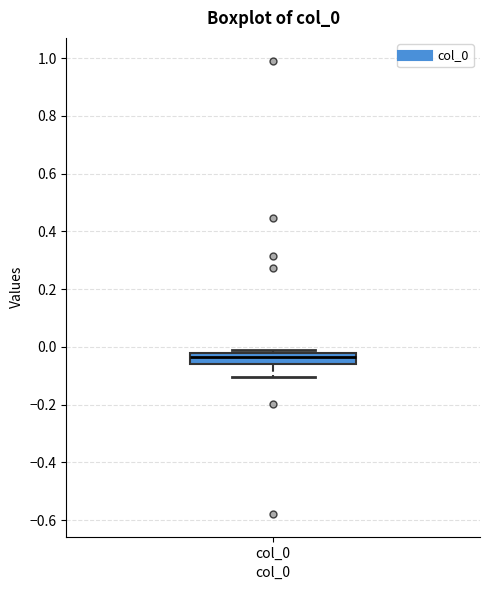

Read this box plot against the y-axis: the position of the median line, the range covered by the box, and the ends of both whiskers. The values are not printed on the chart, so give them approximately, as read against the axis.

median -0.04, box -0.06 to -0.02, whiskers -0.10 to -0.02 (just above the box's upper edge)